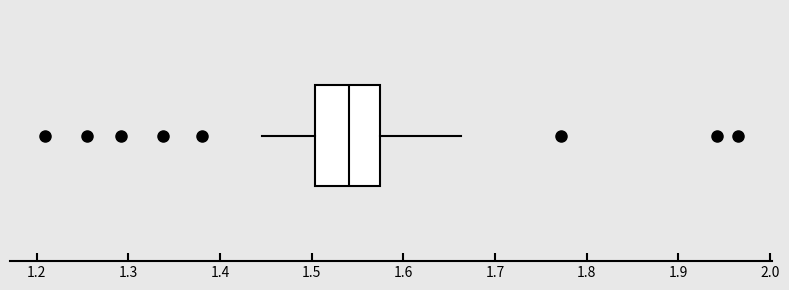

Where does the right whisker of the box end on the x-axis? The values are not printed on the chart, so give them approximately, as read against the axis.

1.66